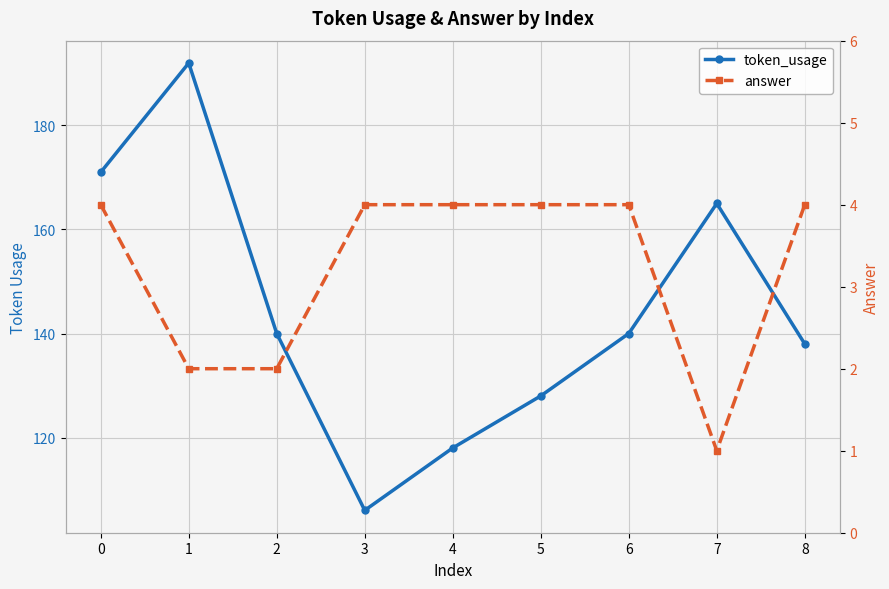

Which category has the highest value across all series?

1